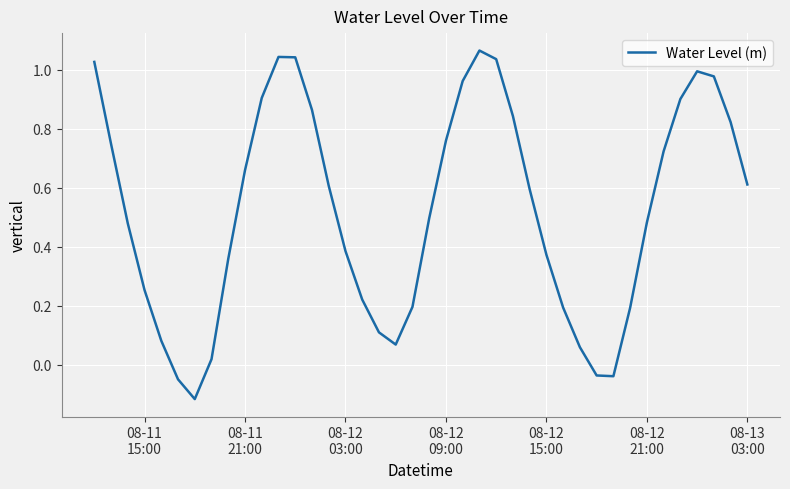

What is the difference between the maximum and minimum values?

1.2